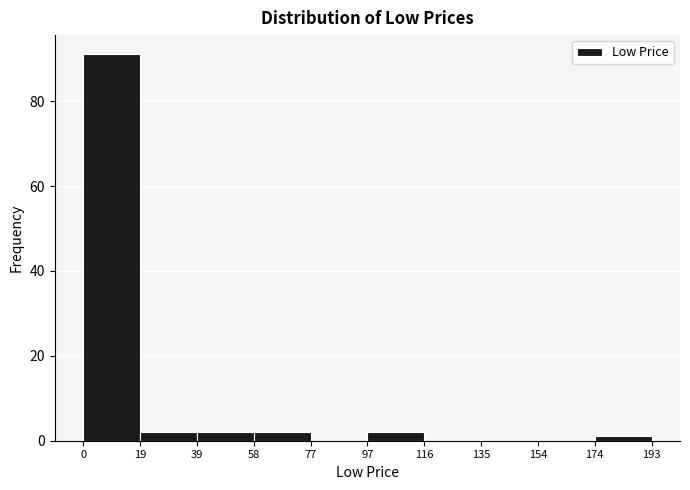

How tall is the bar that spans 0 to 19 on the x-axis? The values are not printed on the chart, so give them approximately, as read against the axis.

92